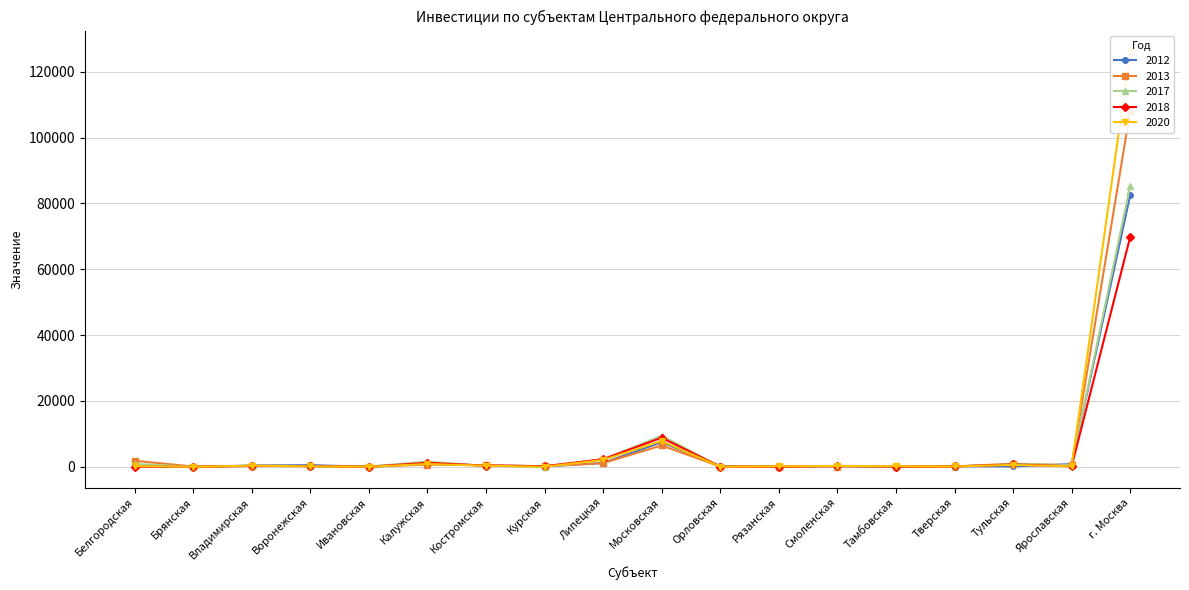

How many interior local valleys does the 2017 series have?

6